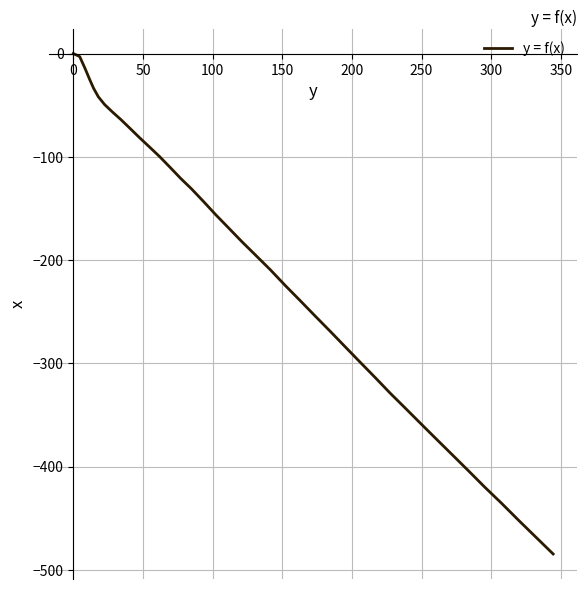

What is the difference between the maximum and minimum values?

484.7